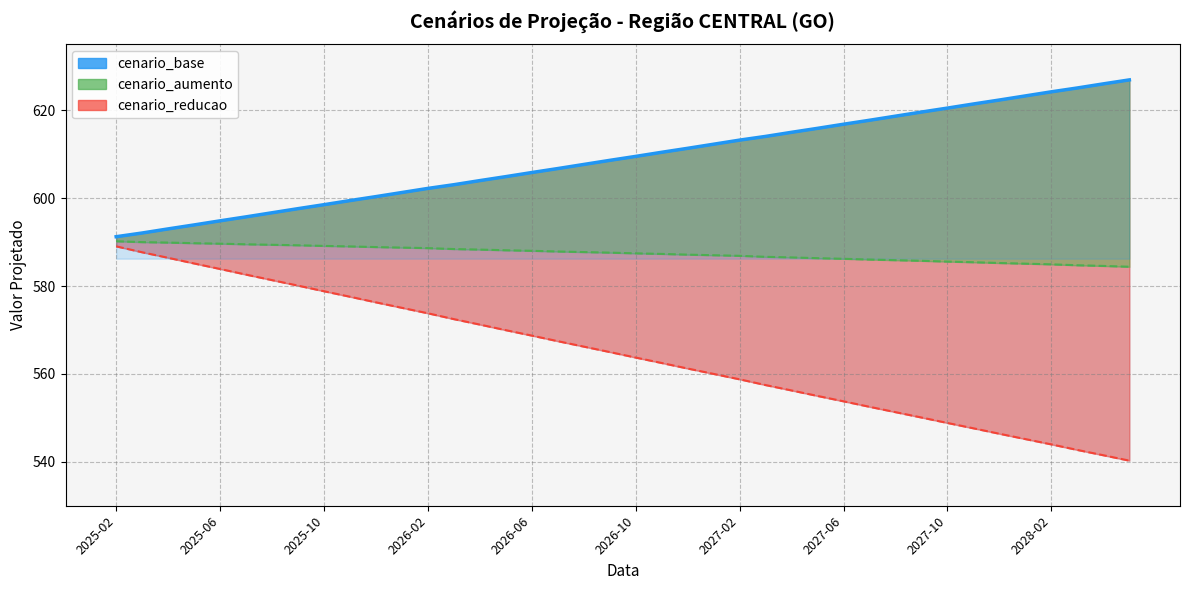

What is the maximum value shown in the chart?

626.9